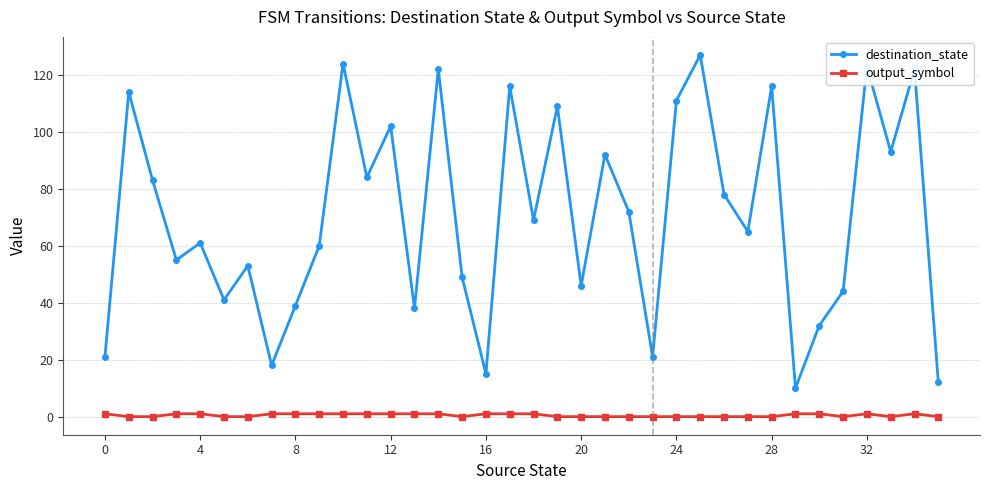

List the series in order of their overall mean, lowest first.

output_symbol, destination_state